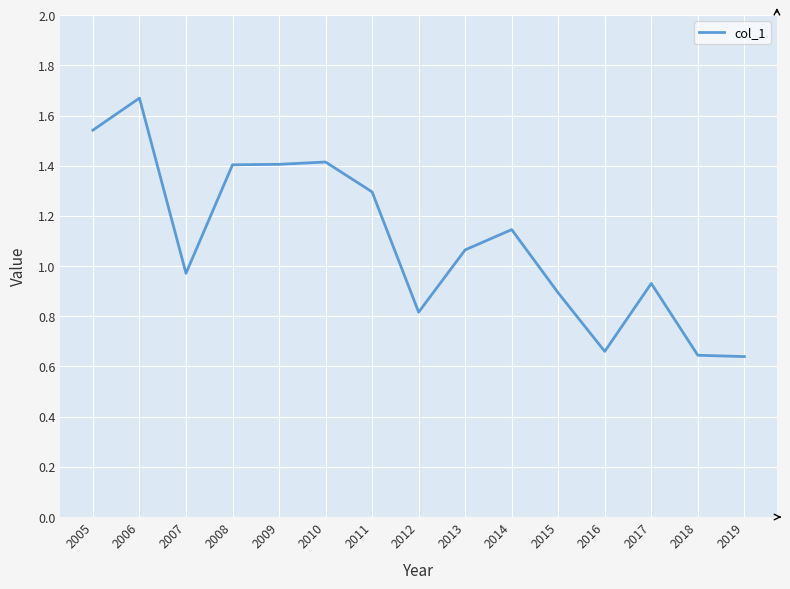

The value at 2015 is 1.4. True or false?

False